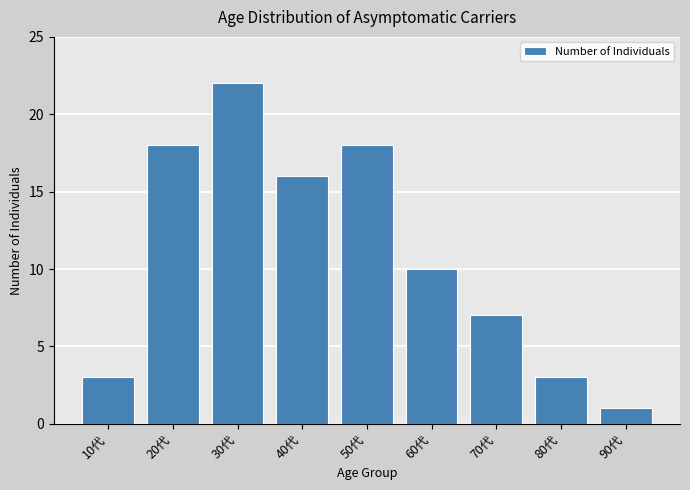

Reading left to right, list all the values displayed in this chart.

3	18	22	16	18	10	7	3	1